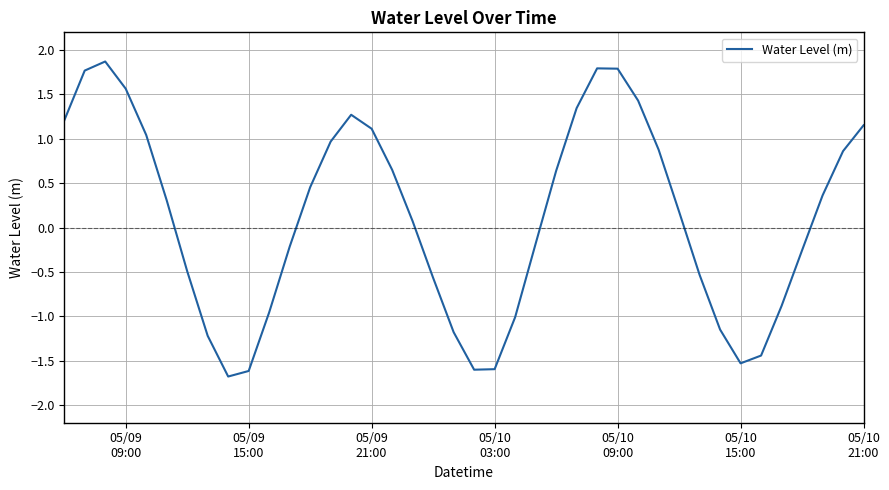

What is the average value?

0.1